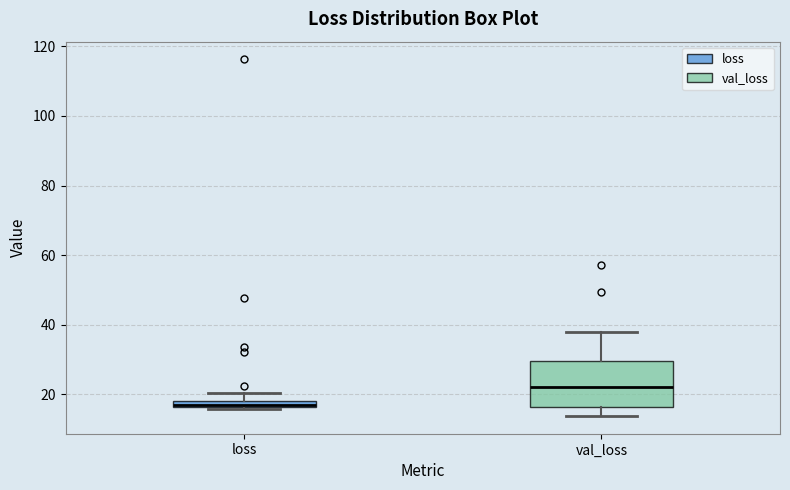

Which box has the highest median line?

val_loss